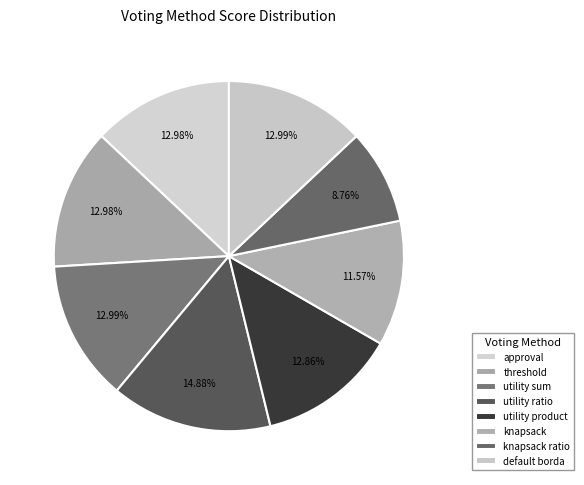

Is there any slice that represents more than half of the pie?

No